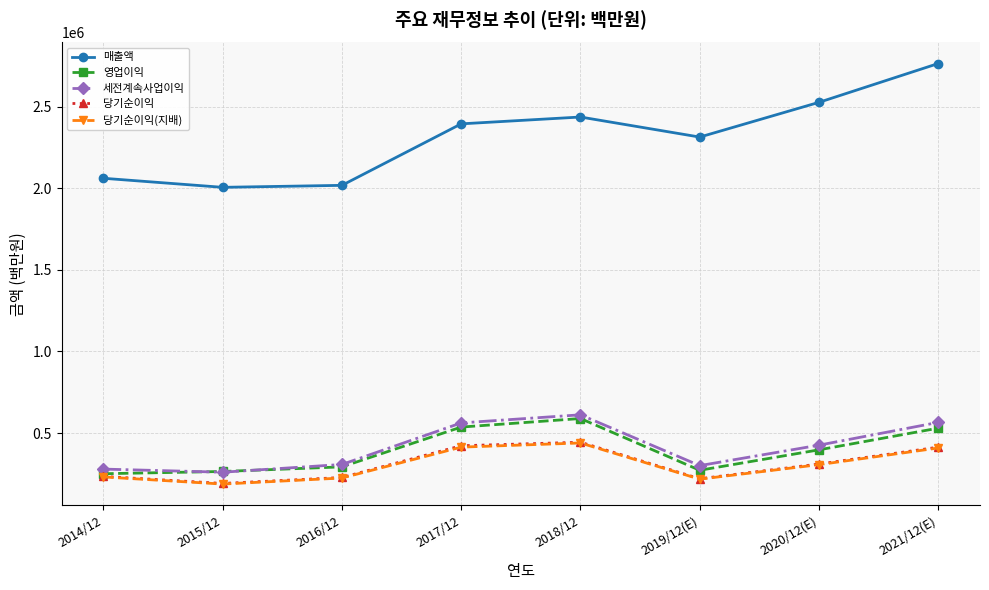

True or false: 매출액 has more than 2 points higher than both neighbors.

False